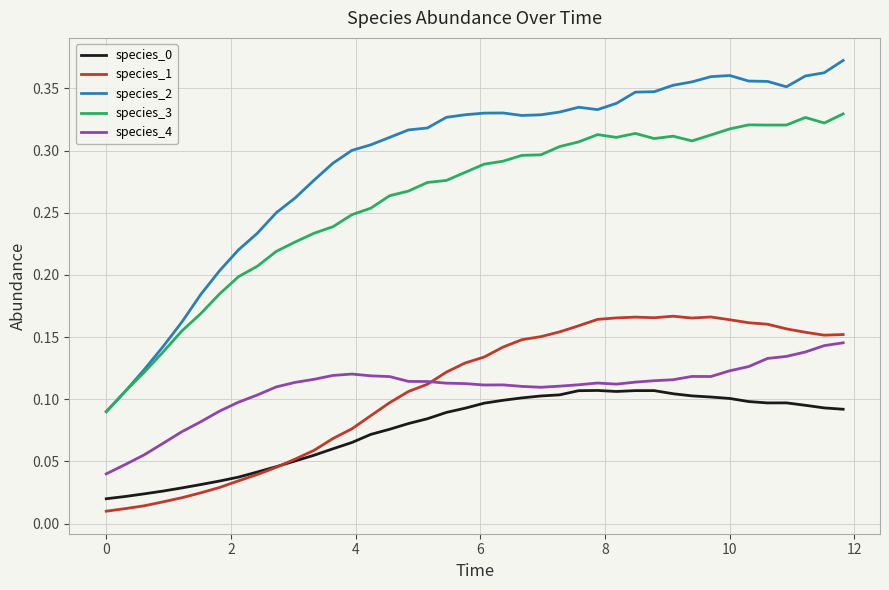

Which series has the widest spread of values?

species_2